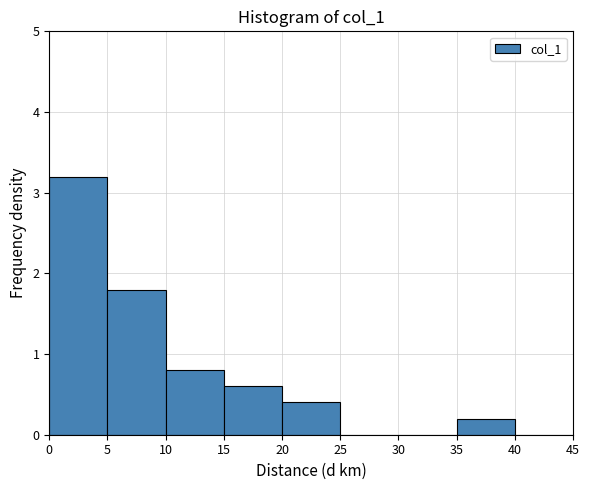

Reading left to right, list every bar in this chart as the range it spans on the x-axis followed by its height. The values are not printed on the chart, so give them approximately, as read against the axis.

0 to 5: 3.2
5 to 10: 1.8
10 to 15: 0.8
15 to 20: 0.6
20 to 25: 0.4
25 to 30: 0
30 to 35: 0
35 to 40: 0.2
40 to 45: 0